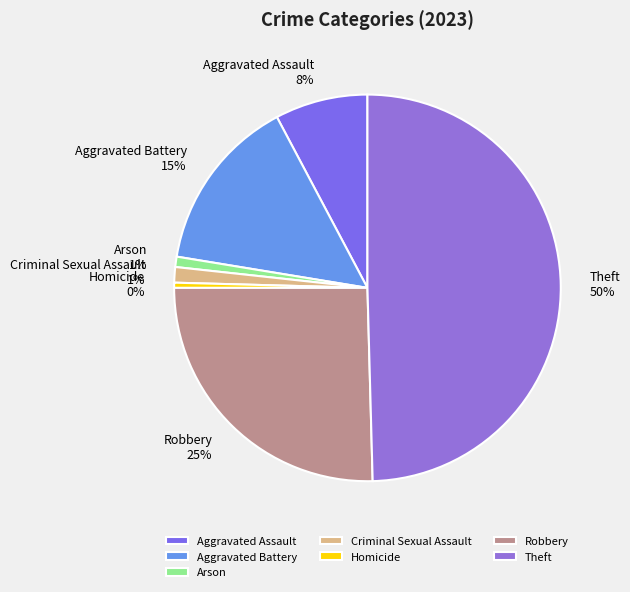

True or false: Aggravated Assault accounts for 8% of the total.

True